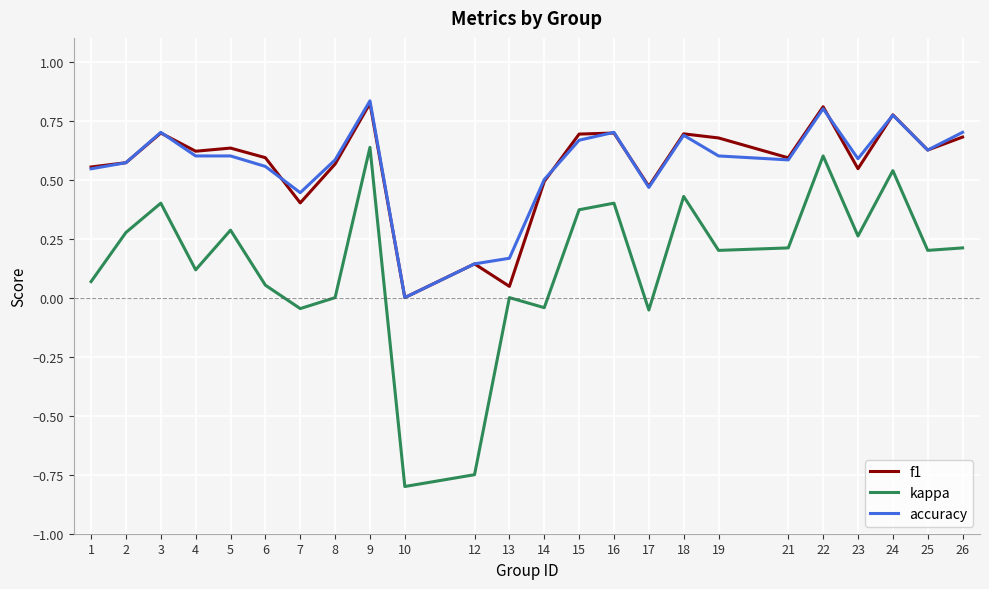

Which series has the widest spread of values?

kappa